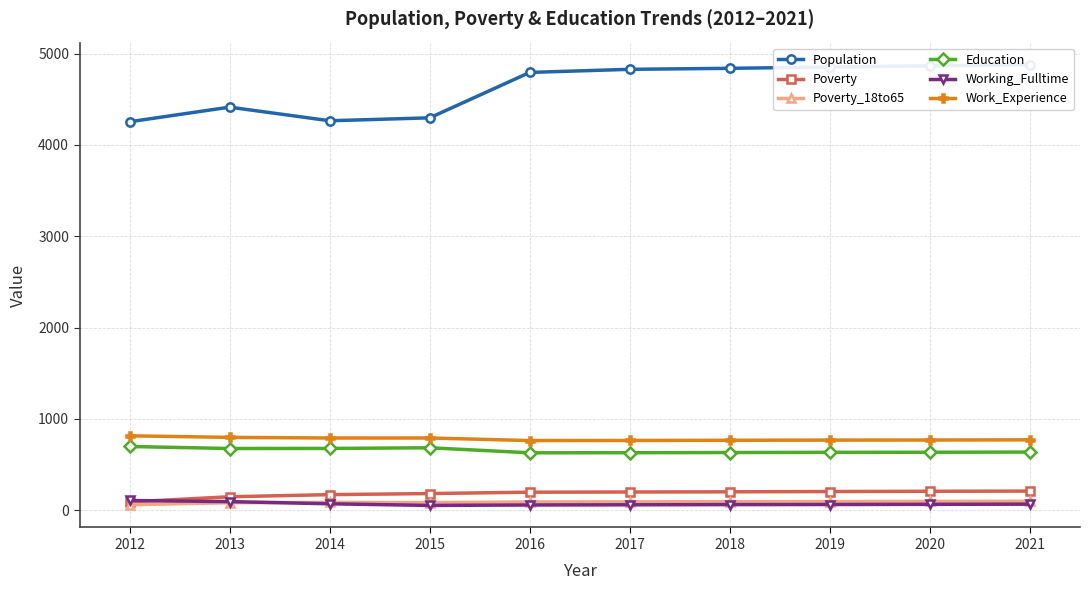

What is the maximum value for Working_Fulltime?

108